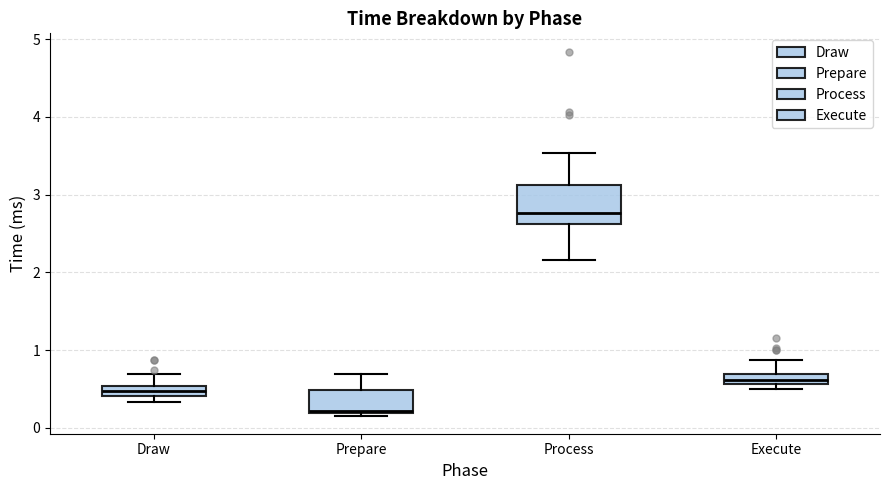

Where does the upper whisker of the box for Draw end on the y-axis? The values are not printed on the chart, so give them approximately, as read against the axis.

0.7